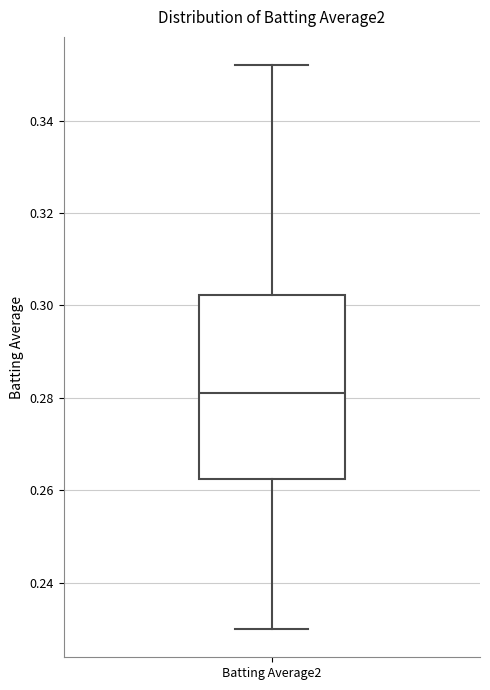

Where is the upper edge of the box for Batting Average2 on the y-axis? The values are not printed on the chart, so give them approximately, as read against the axis.

0.302